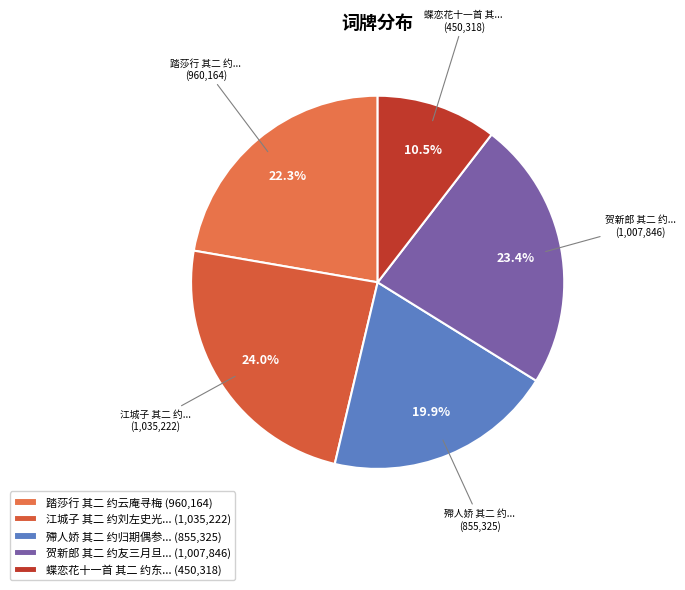

Is there a majority slice in this chart?

No